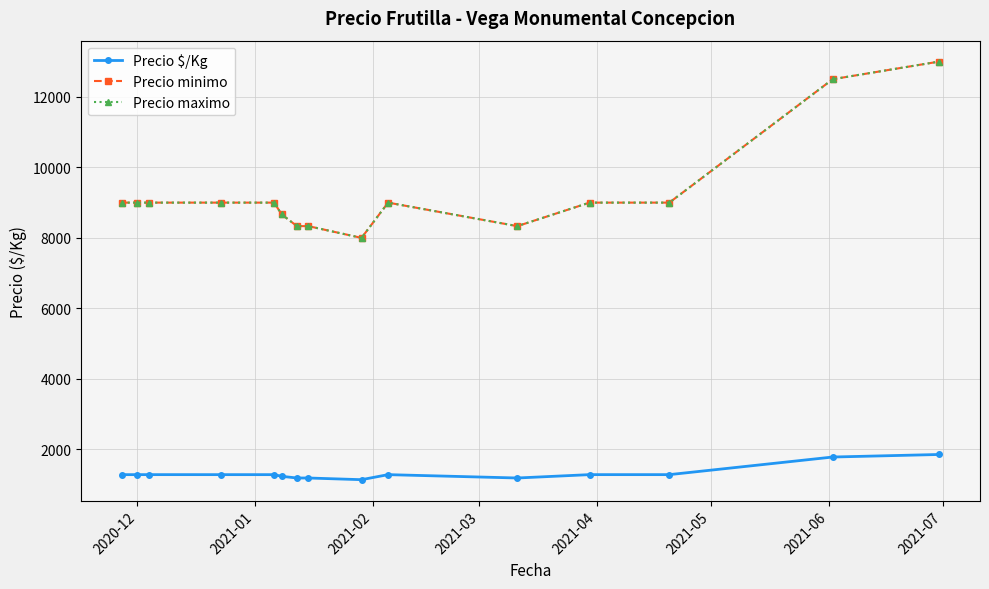

Which series has the widest spread of values?

Precio minimo